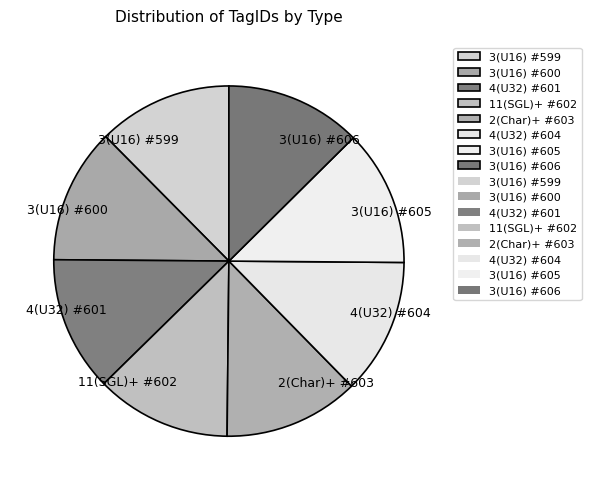

What is the ratio of the value at 2(Char)+ #603 to the value at 11(SGL)+ #602?

1.0